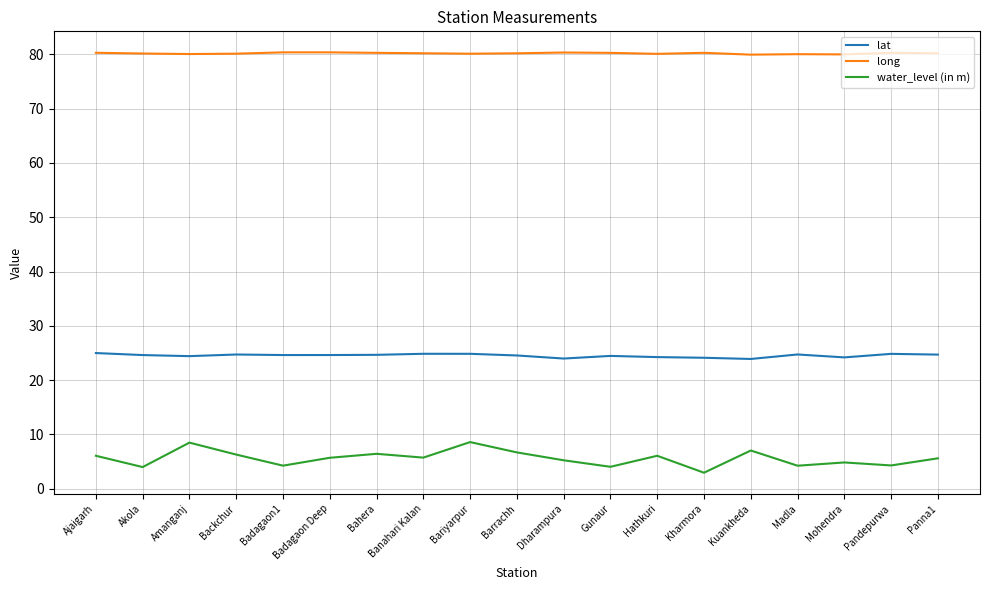

What position from the left is Hathkuri?

13